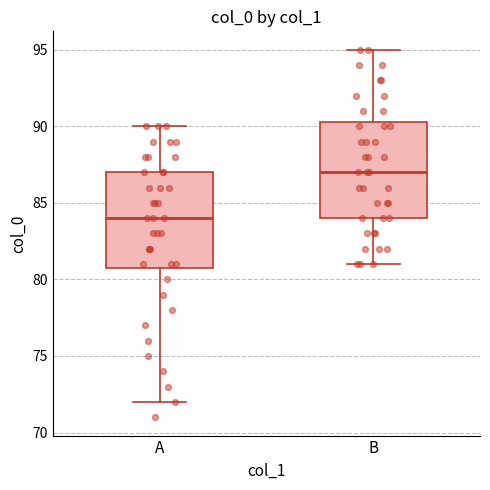

Where is the upper edge of the box for A on the y-axis? The values are not printed on the chart, so give them approximately, as read against the axis.

87.0